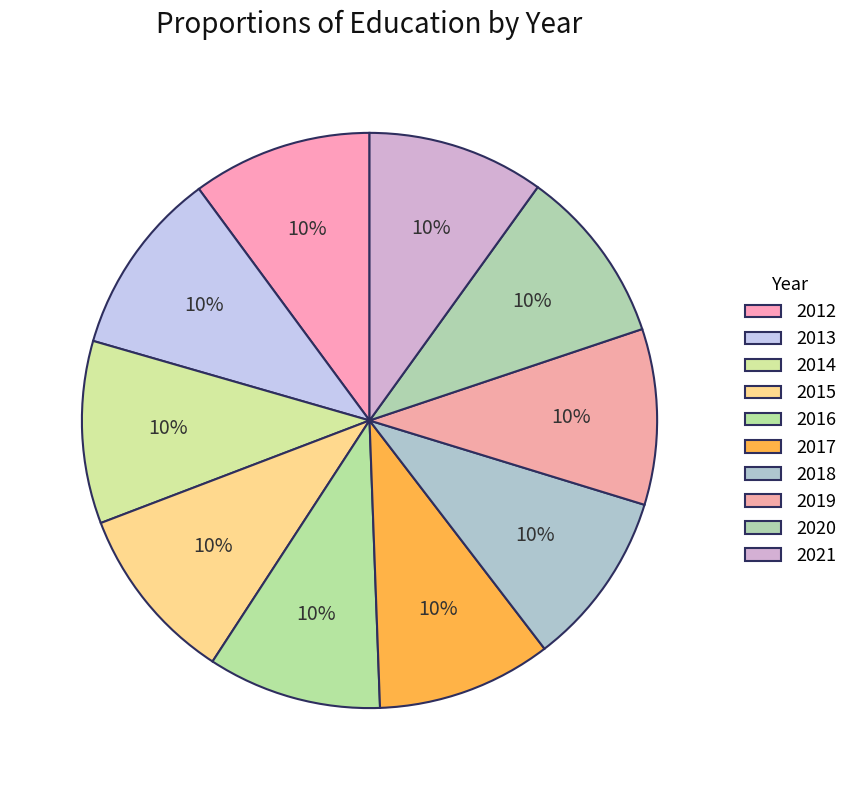

What percentage is the 2014 slice, to the nearest percent?

10%